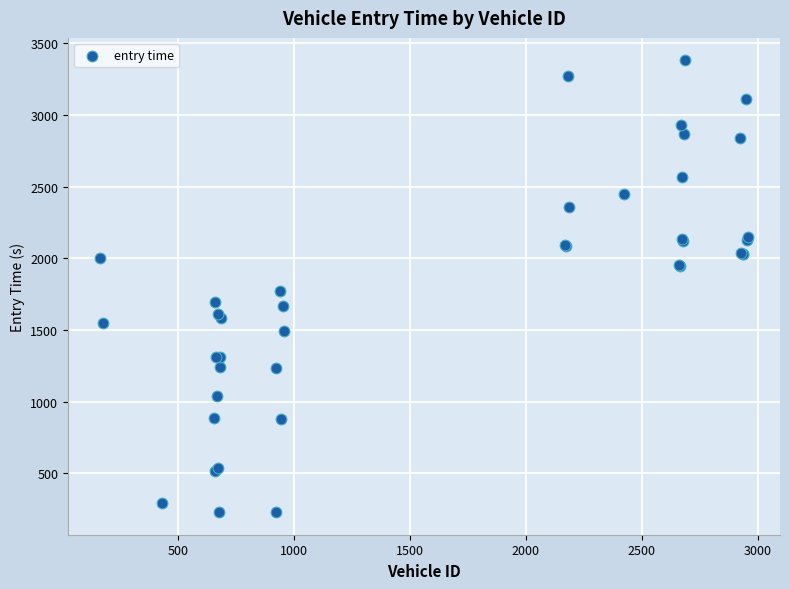

What Y value in the scatter plot is closest to 1805?

1769.2